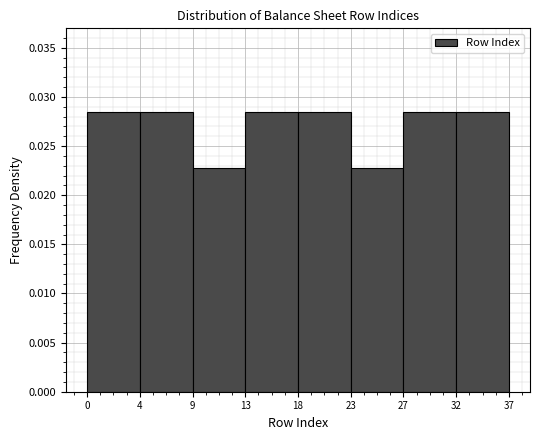

How many values are between 0 and 1?

8